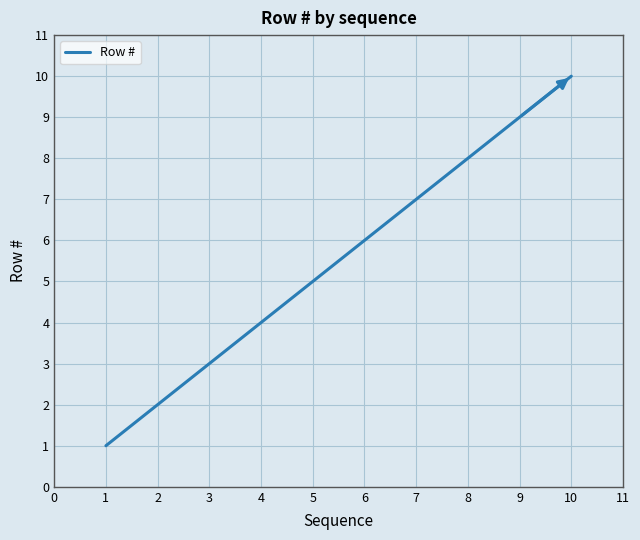

Which has a higher value, 6 or 9?

9